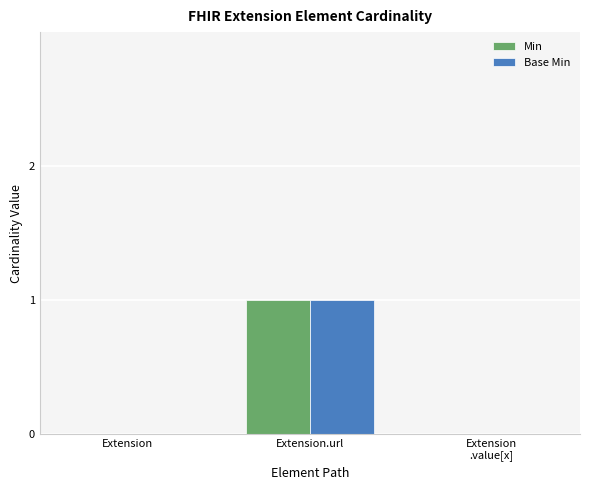

Is the value of Base Min at Extension greater than the value of Min at Extension.url?

No